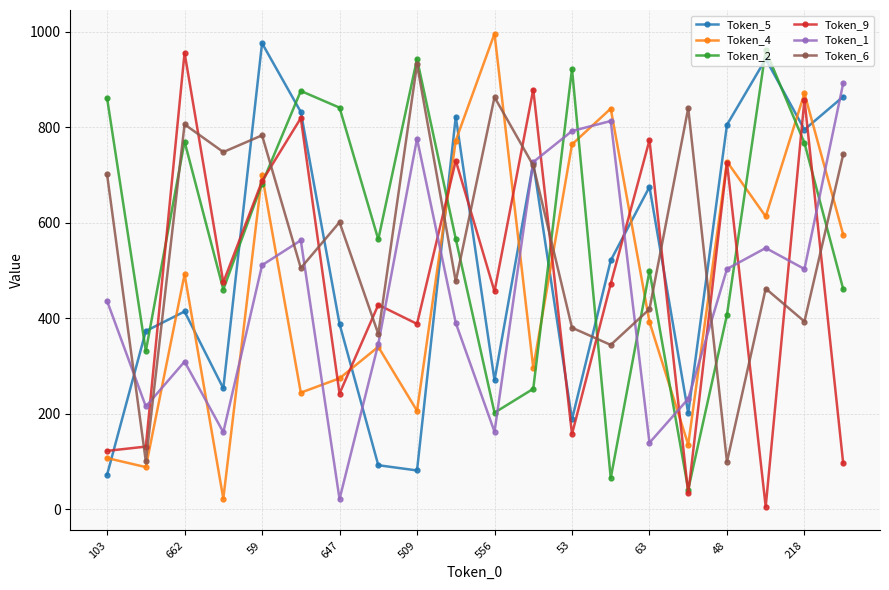

Does the chart display data point markers on the line(s)?

Yes